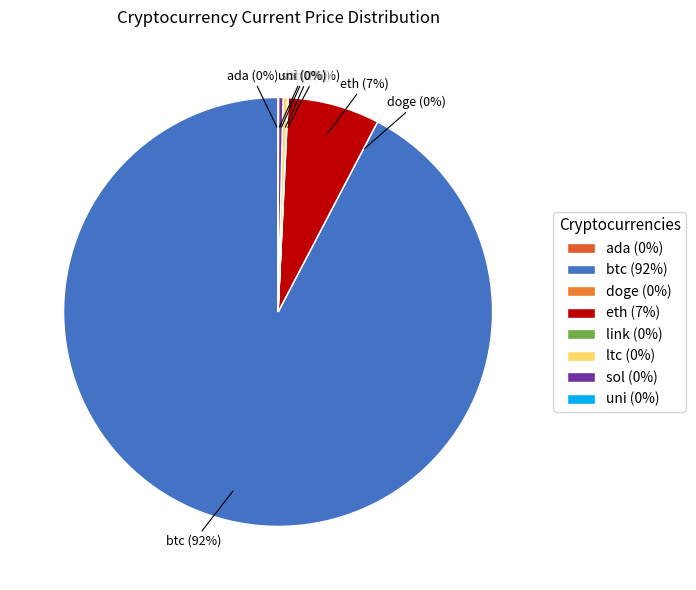

True or false: eth (7%) accounts for 13% of the total.

False